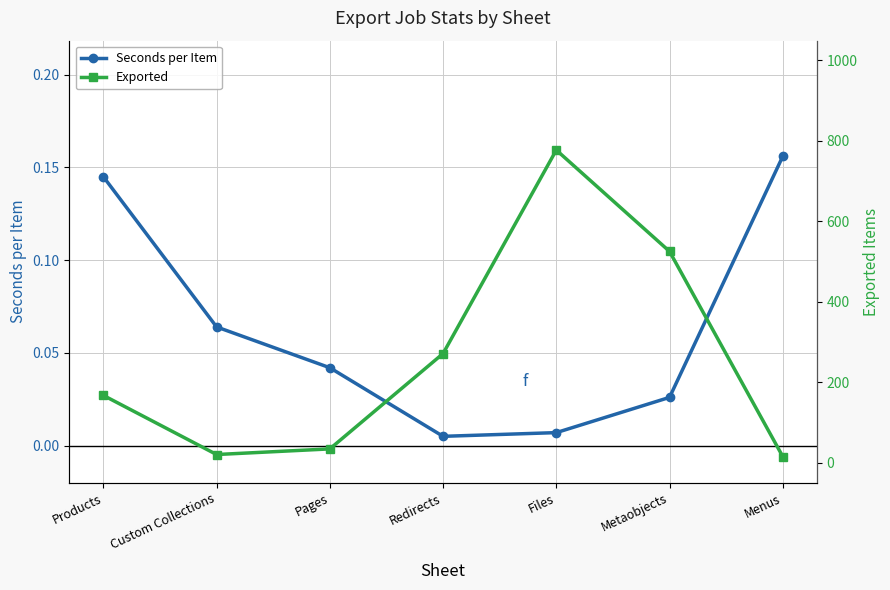

True or false: Seconds per Item and Exported cross at least once.

False